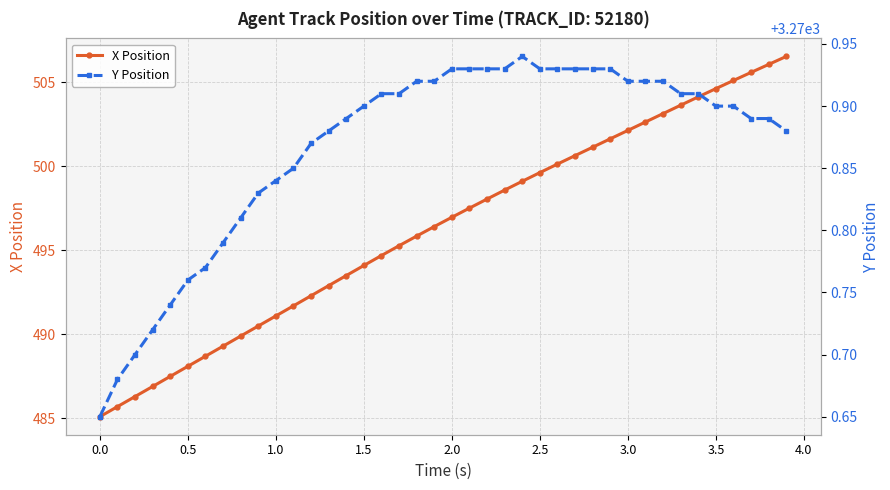

True or false: X Position and Y Position intersect in this chart.

False